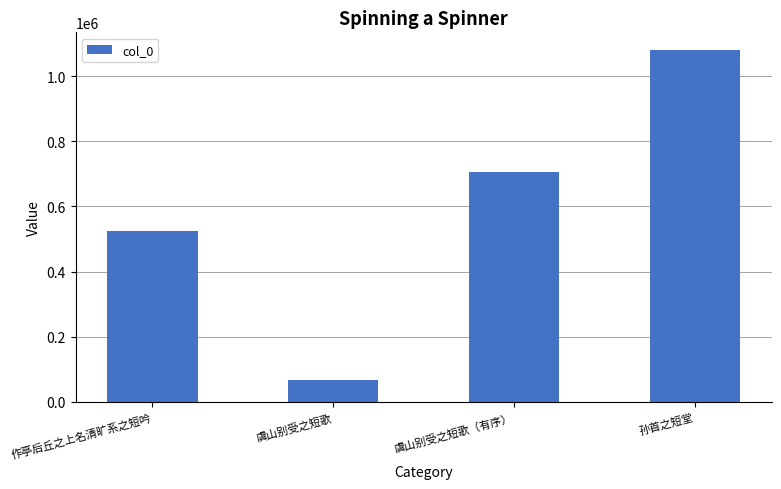

What is the label of the 1st bar from the right?

孙首之短堂